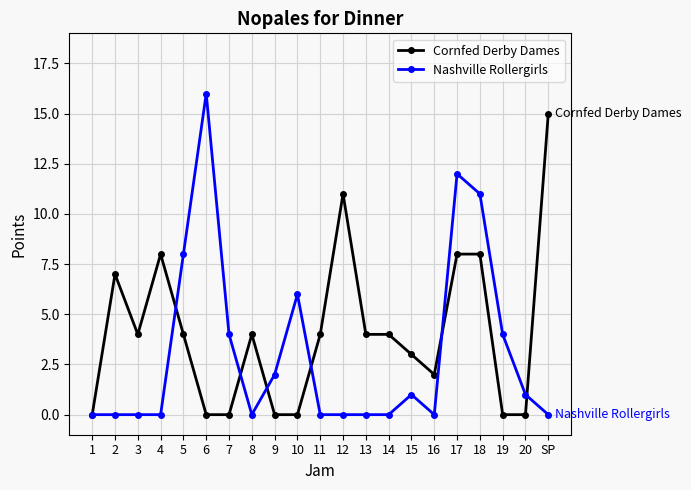

What is the label of the 21st point from the left?

SP